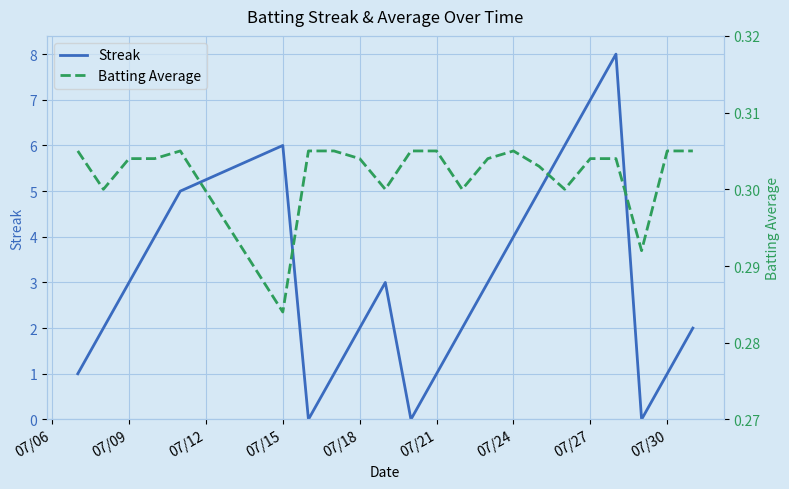

What are all the series names shown in the legend?

Streak, Batting Average